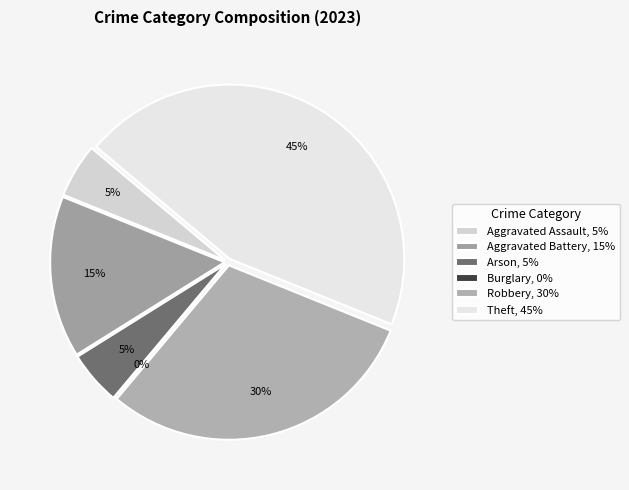

To the nearest percent, what is the combined percentage of Burglary and Theft?

45%